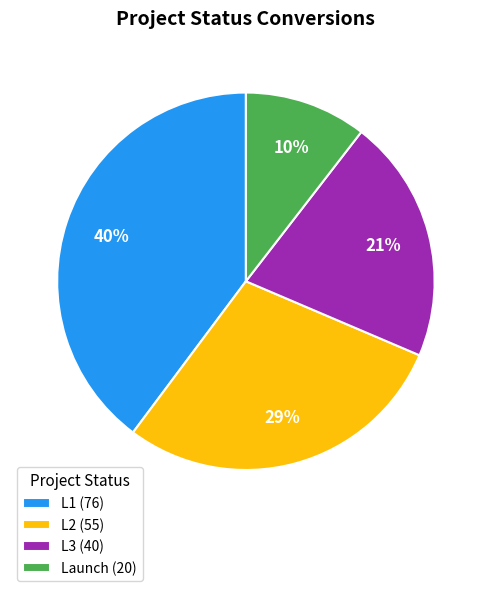

Approximately how many times larger is the value at L2 (55) compared to L3 (40)?

1.4